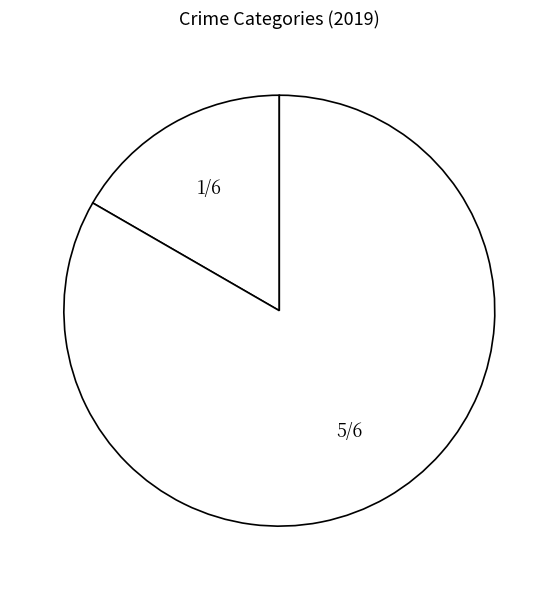

How many segments does this pie chart have?

2